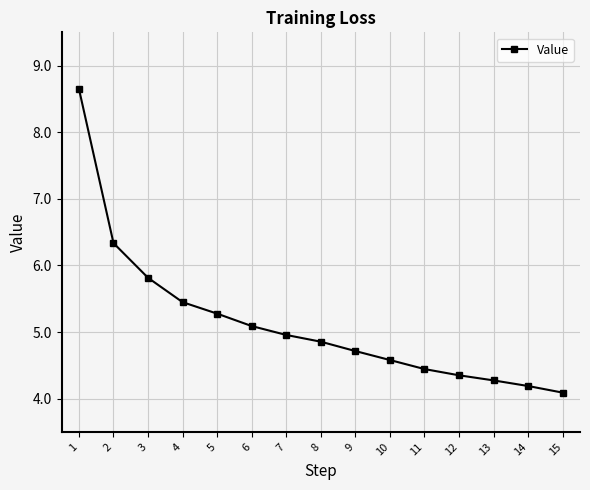

The chart shows a value of 5.4 at 4. True or false?

True